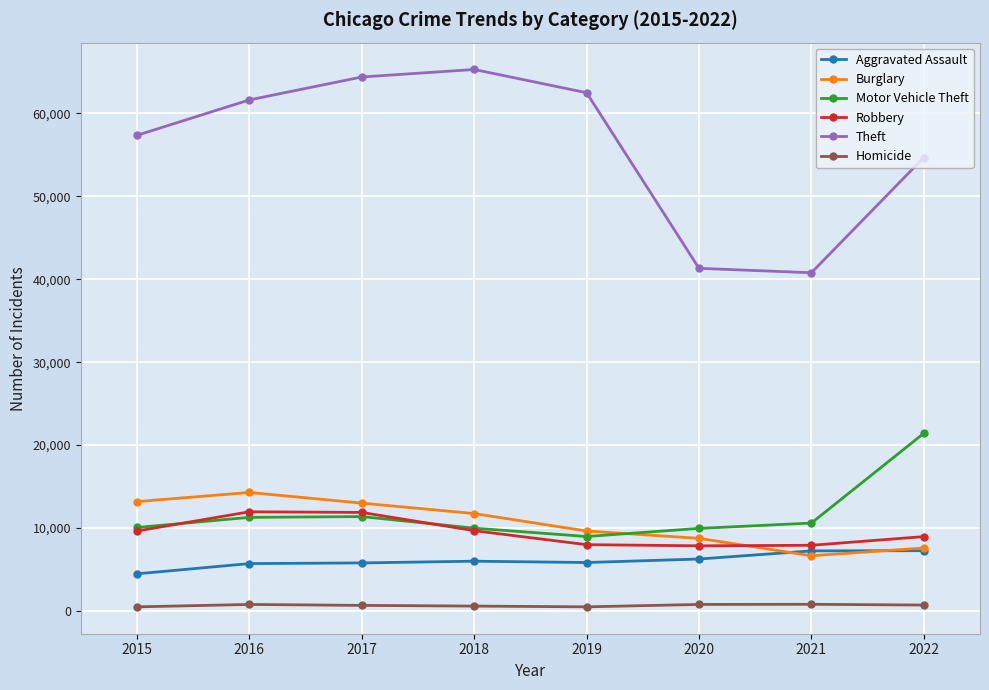

Is this an area chart (filled region under the line)?

No